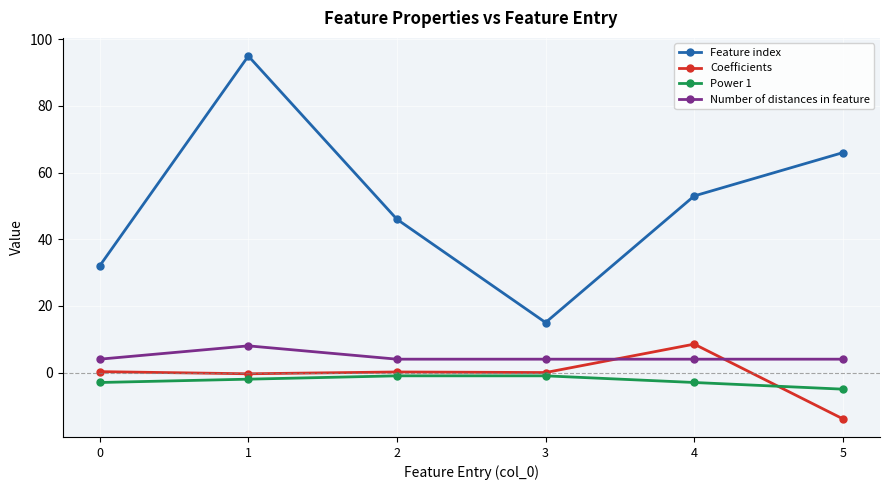

True or false: Power 1 and Coefficients intersect in this chart.

True